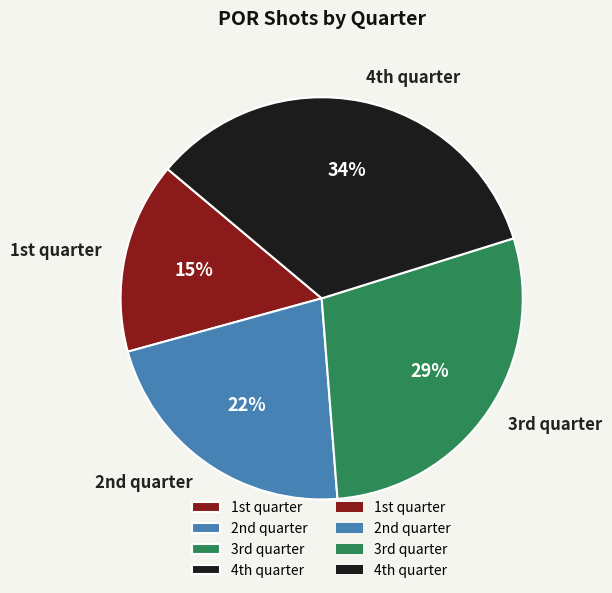

Which slice is the smallest?

1st quarter